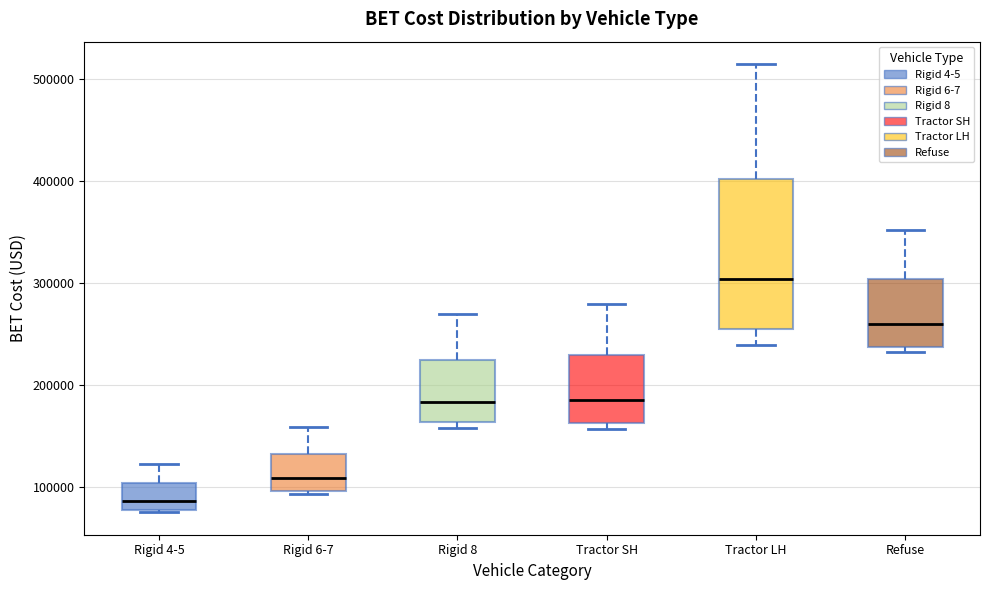

Reading left to right, read every box against the y-axis: the position of its median line, the range the box covers, and the ends of its whiskers. The values are not printed on the chart, so give them approximately, as read against the axis.

Rigid 4-5: median 90000, box 80000 to 100000, whiskers 80000 to 120000
Rigid 6-7: median 110000, box 100000 to 130000, whiskers 90000 to 160000
Rigid 8: median 180000, box 160000 to 220000, whiskers 160000 (just below the box's lower edge) to 270000
Tractor SH: median 190000, box 160000 to 230000, whiskers 160000 (just below the box's lower edge) to 280000
Tractor LH: median 300000, box 260000 to 400000, whiskers 240000 to 510000
Refuse: median 260000, box 240000 to 300000, whiskers 230000 to 350000